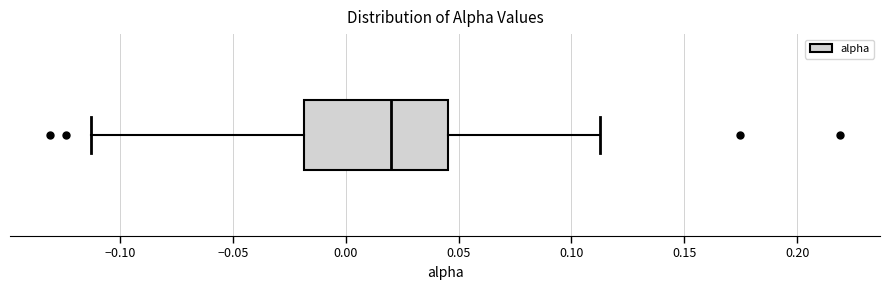

Where does the median line of the box sit on the x-axis? The values are not printed on the chart, so give them approximately, as read against the axis.

0.020